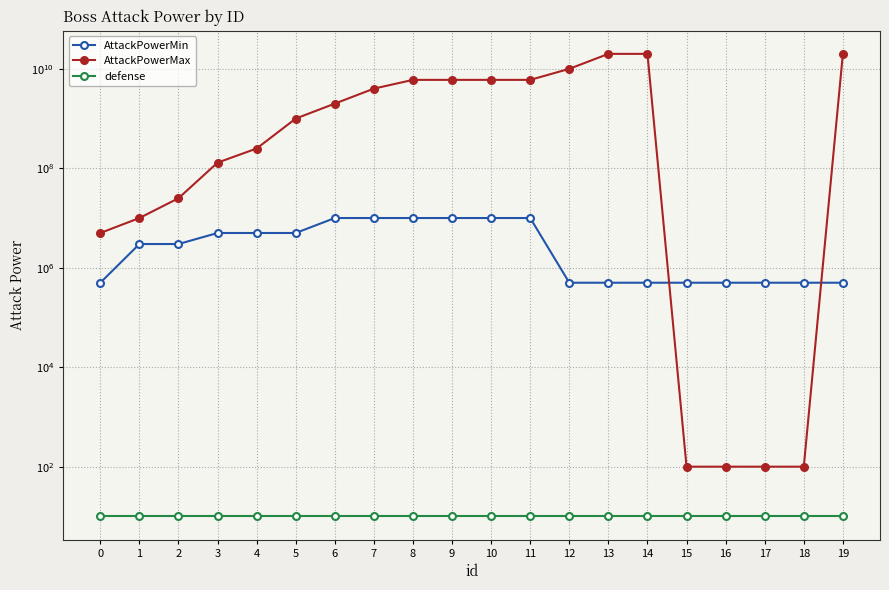

Does the chart have visible grid lines?

Yes